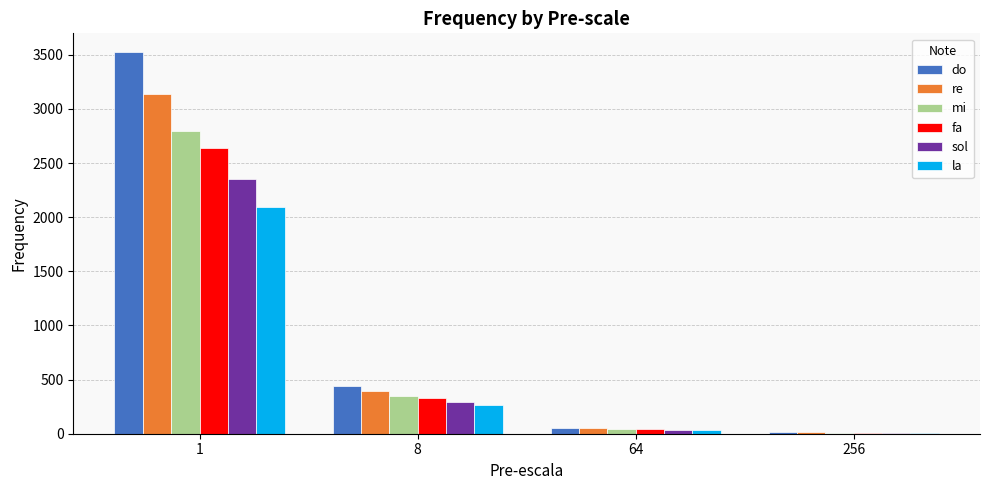

What is the total value across all series at 64?

258.5